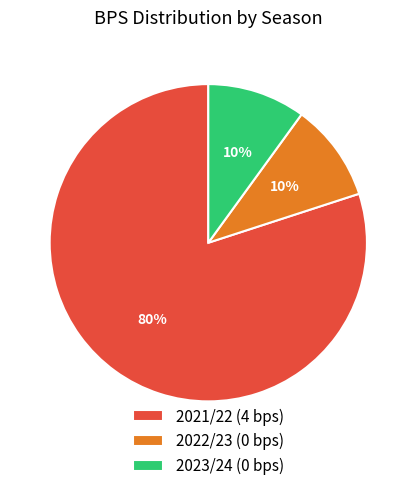

How many slices are in this pie chart?

3